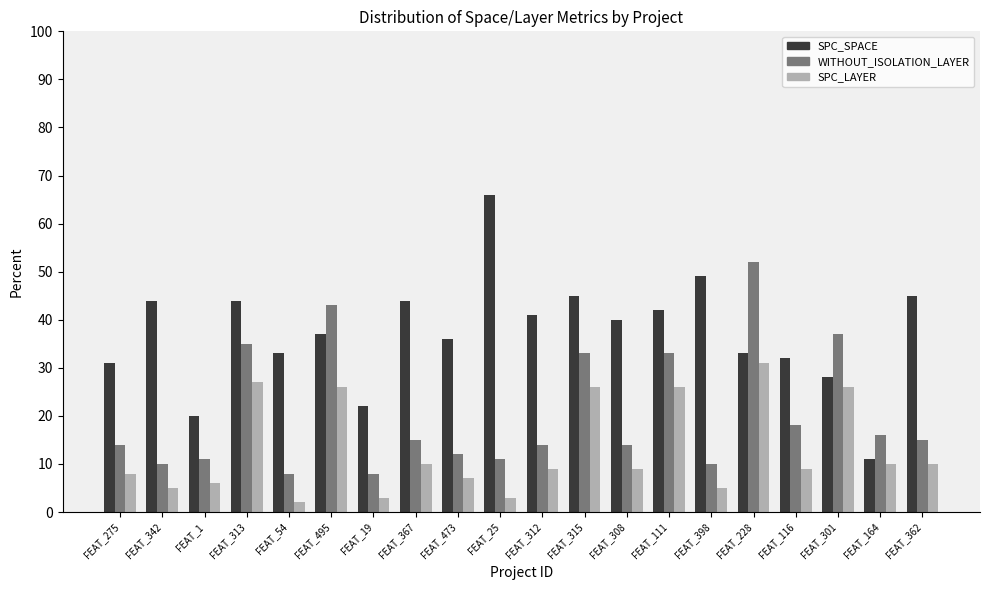

Reading left to right, list all the values displayed in this chart.

SPC_SPACE: FEAT_275=31	FEAT_342=44	FEAT_1=20	FEAT_313=44	FEAT_54=33	FEAT_495=37	FEAT_19=22	FEAT_367=44	FEAT_473=36	FEAT_25=66	FEAT_312=41	FEAT_315=45	FEAT_308=40	FEAT_111=42	FEAT_398=49	FEAT_228=33	FEAT_116=32	FEAT_301=28	FEAT_164=11	FEAT_362=45
WITHOUT_ISOLATION_LAYER: FEAT_275=14	FEAT_342=10	FEAT_1=11	FEAT_313=35	FEAT_54=8	FEAT_495=43	FEAT_19=8	FEAT_367=15	FEAT_473=12	FEAT_25=11	FEAT_312=14	FEAT_315=33	FEAT_308=14	FEAT_111=33	FEAT_398=10	FEAT_228=52	FEAT_116=18	FEAT_301=37	FEAT_164=16	FEAT_362=15
SPC_LAYER: FEAT_275=8	FEAT_342=5	FEAT_1=6	FEAT_313=27	FEAT_54=2	FEAT_495=26	FEAT_19=3	FEAT_367=10	FEAT_473=7	FEAT_25=3	FEAT_312=9	FEAT_315=26	FEAT_308=9	FEAT_111=26	FEAT_398=5	FEAT_228=31	FEAT_116=9	FEAT_301=26	FEAT_164=10	FEAT_362=10